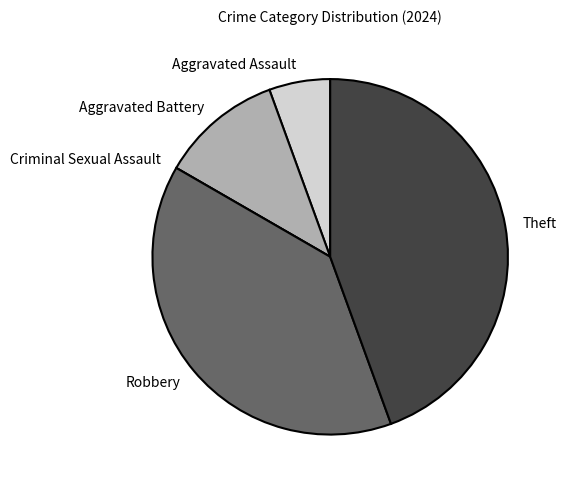

Approximately how many times larger is the value at Aggravated Assault compared to Aggravated Battery?

0.5